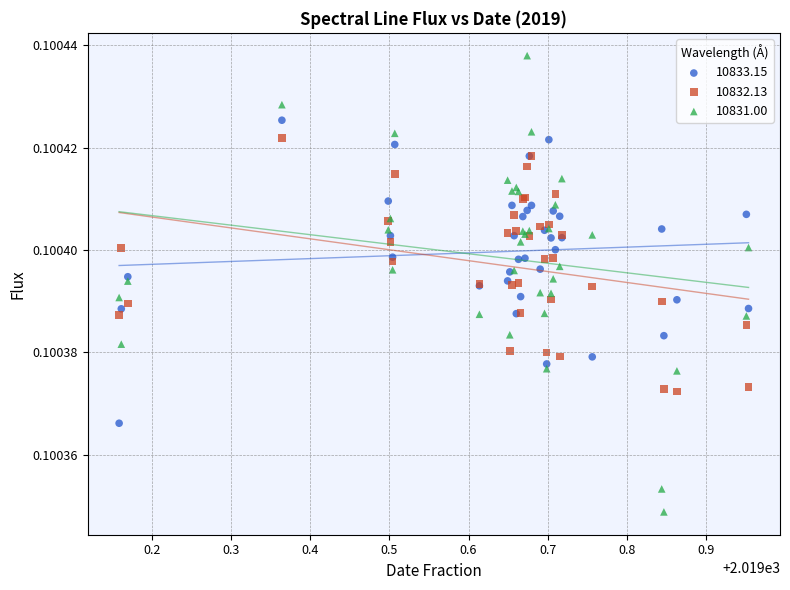

Which series reaches the maximum Y coordinate?

10831.00